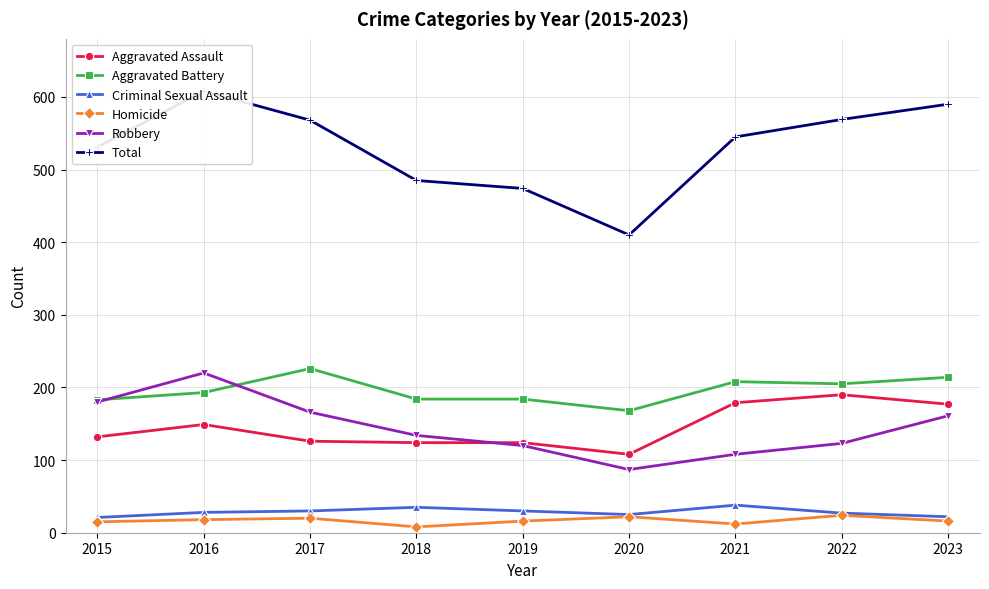

Which series changed the most between 2019 and 2021?

Total